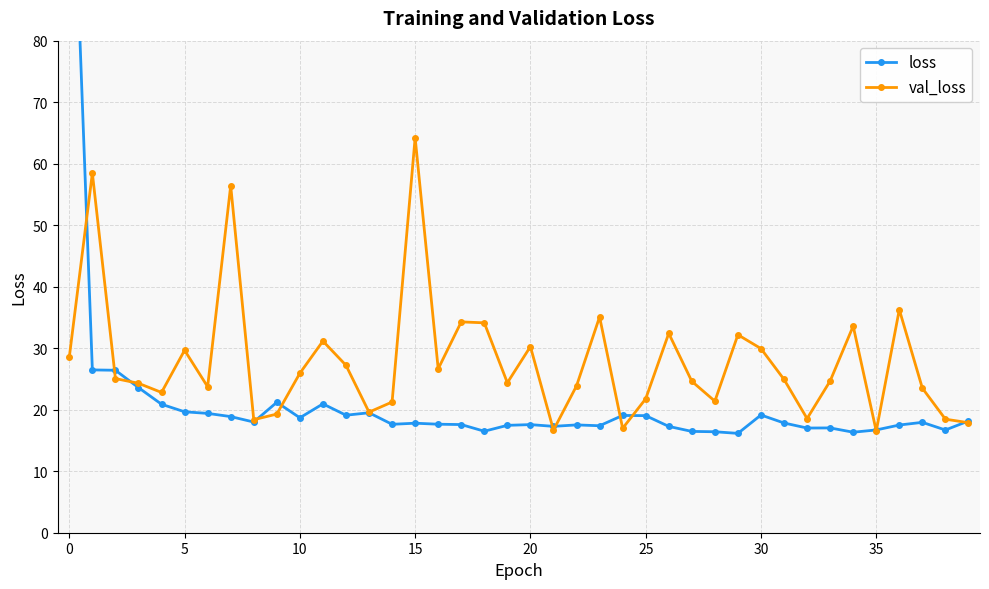

Rank the series by their average value, from lowest to highest.

loss, val_loss